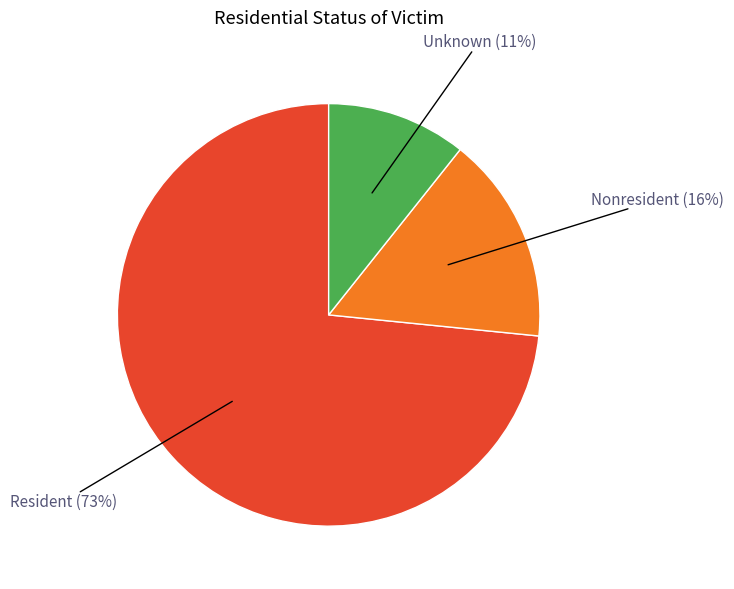

Which slice is the smallest?

Unknown